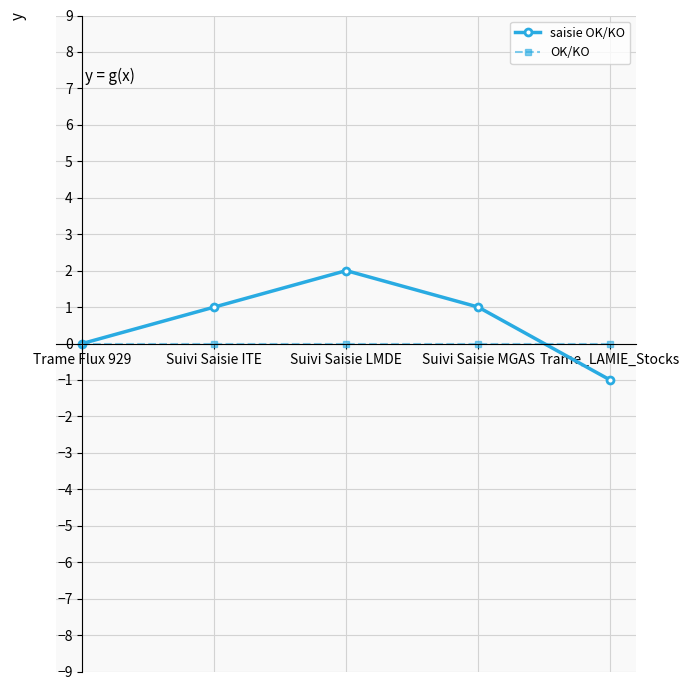

What is the maximum value for saisie OK/KO?

2